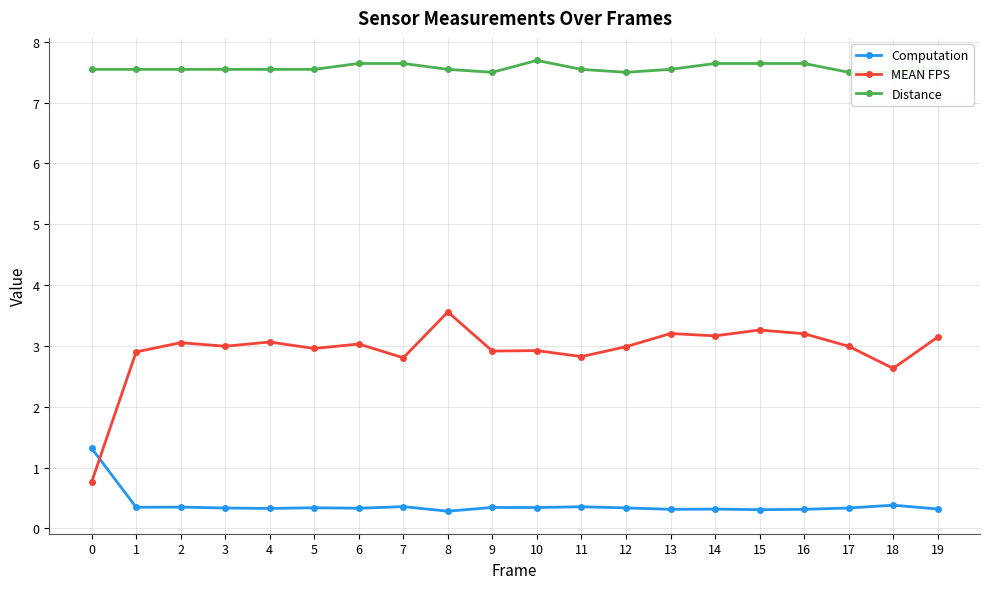

Count the number of categories in the chart.

20